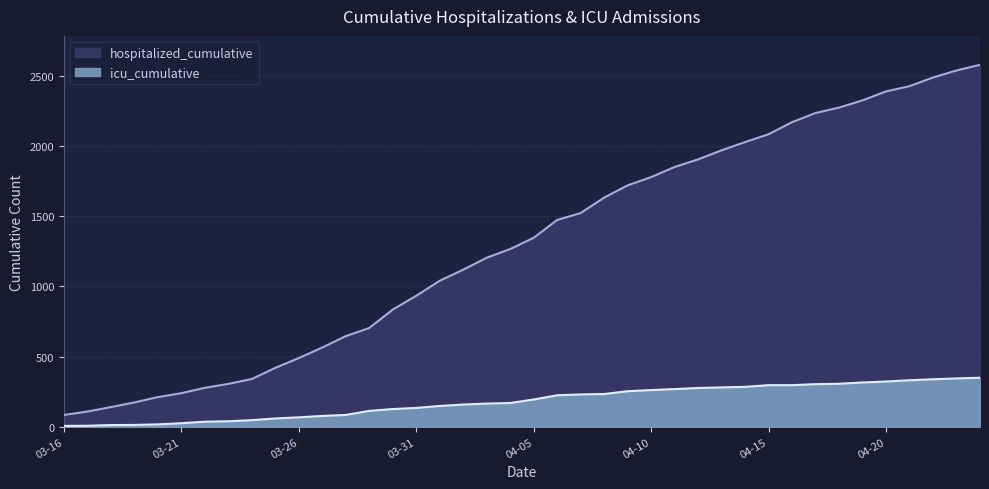

Reading left to right, extract all data points from this chart.

hospitalized_cumulative: 84	108	140	173	211	239	277	305	340	419	489	564	645	703	834	932	1039	1118	1203	1265	1345	1472	1521	1631	1718	1777	1849	1903	1968	2026	2082	2168	2233	2272	2323	2387	2424	2486	2536	2576
icu_cumulative: 6	7	12	13	17	25	36	39	47	59	67	77	84	113	126	134	148	158	165	169	194	224	230	233	253	261	268	276	280	284	296	296	303	306	315	322	331	338	344	349